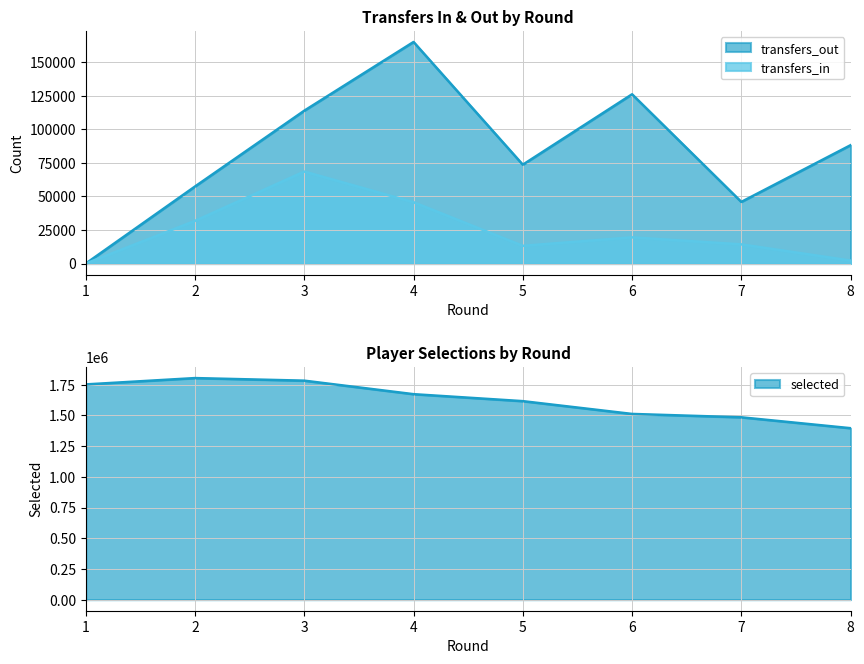

Rank the series at 2 from highest to lowest value.

selected, transfers_out, transfers_in